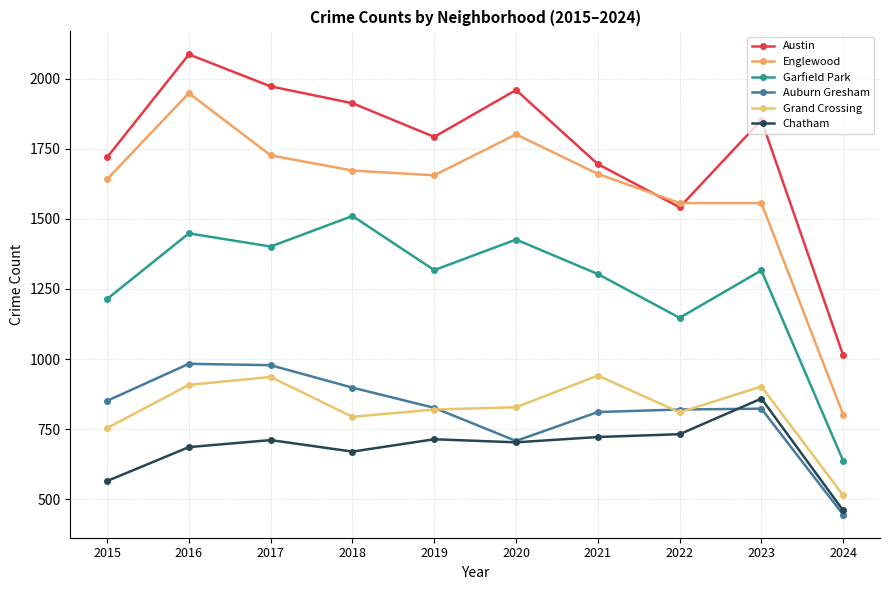

Does the chart display data point markers on the line(s)?

Yes